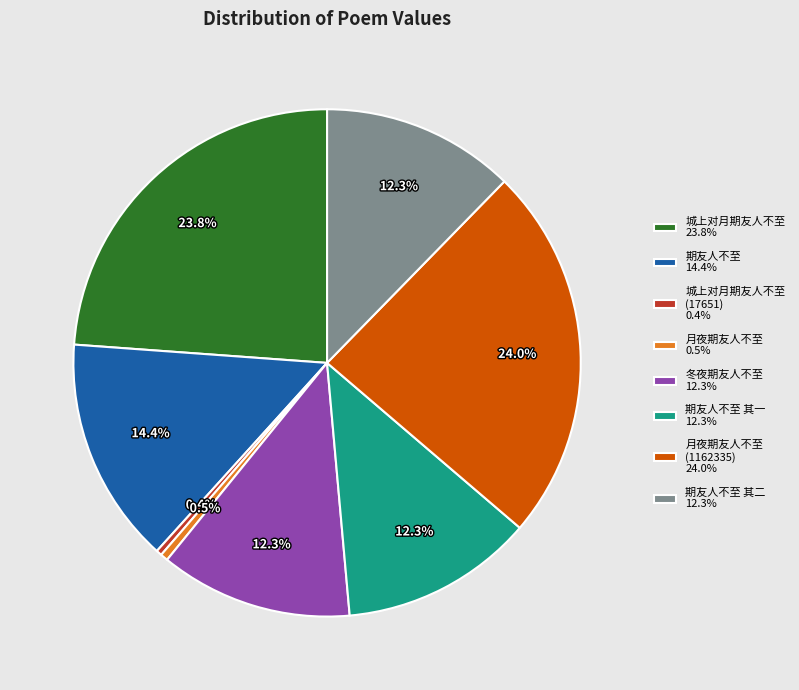

Is 城上对月期友人不至 (17651) 0.4% the majority of the pie?

No